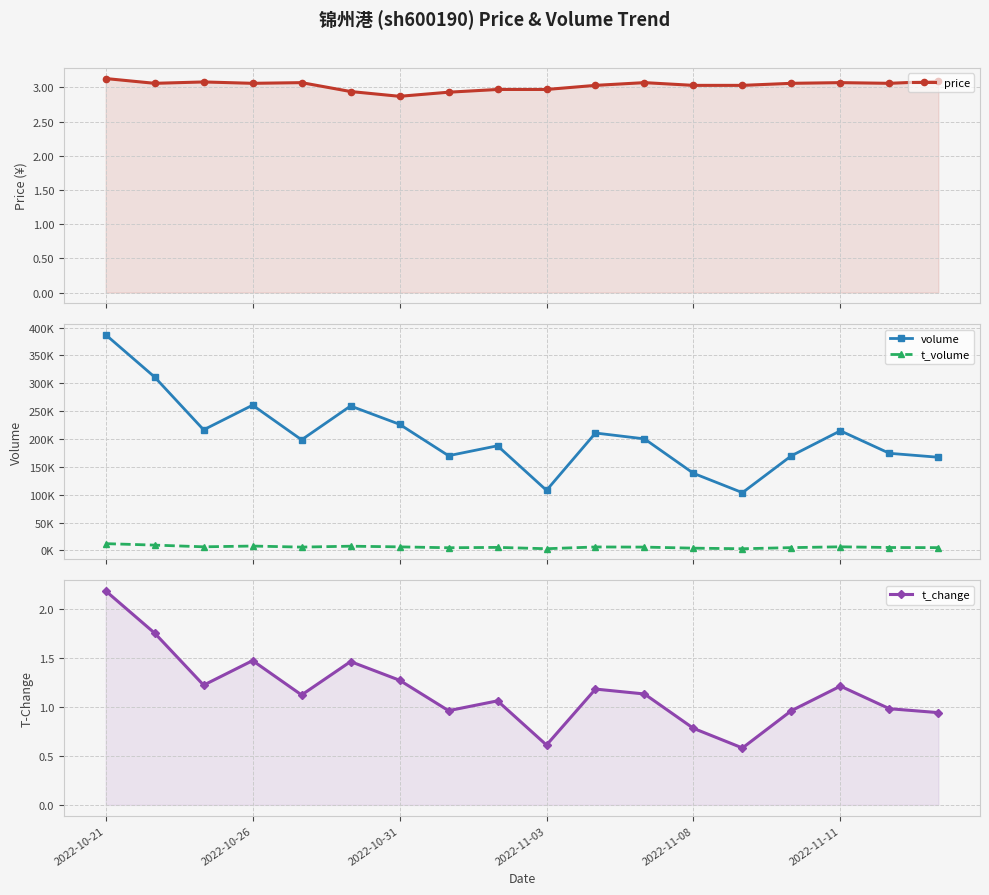

True or false: price and t_volume cross at least once.

False